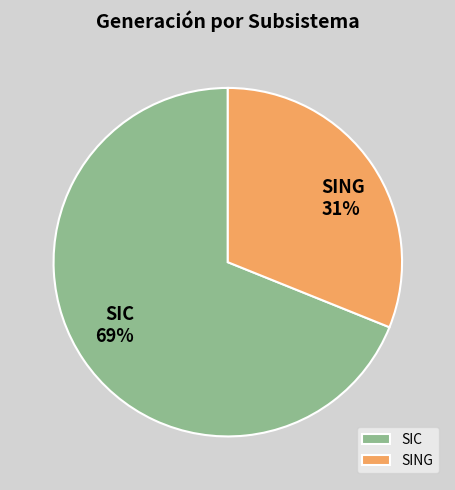

What is the smallest slice in the pie chart?

SING